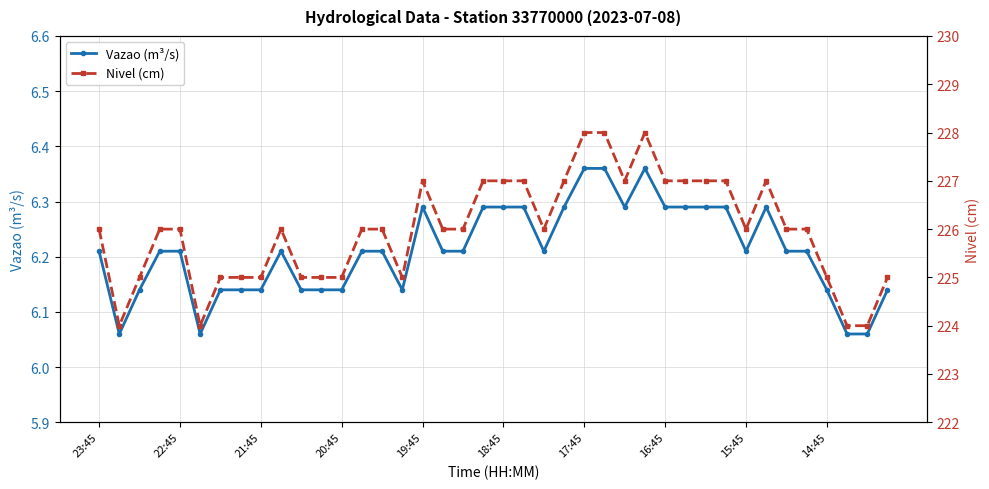

How many Vazao (m³/s) values are between 6 and 7?

40